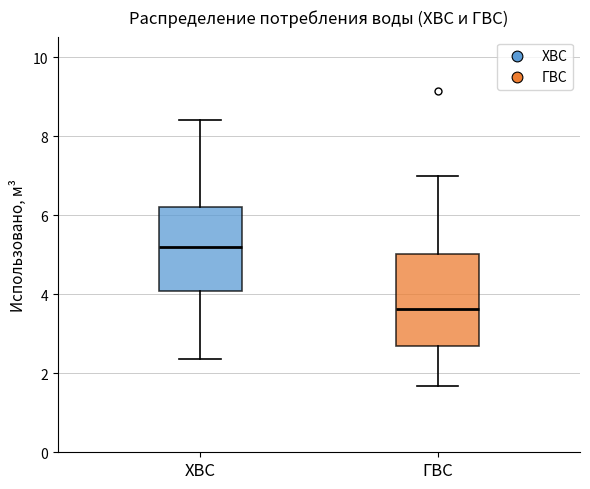

Where does the upper whisker of the box for ГВС end on the y-axis? The values are not printed on the chart, so give them approximately, as read against the axis.

7.0